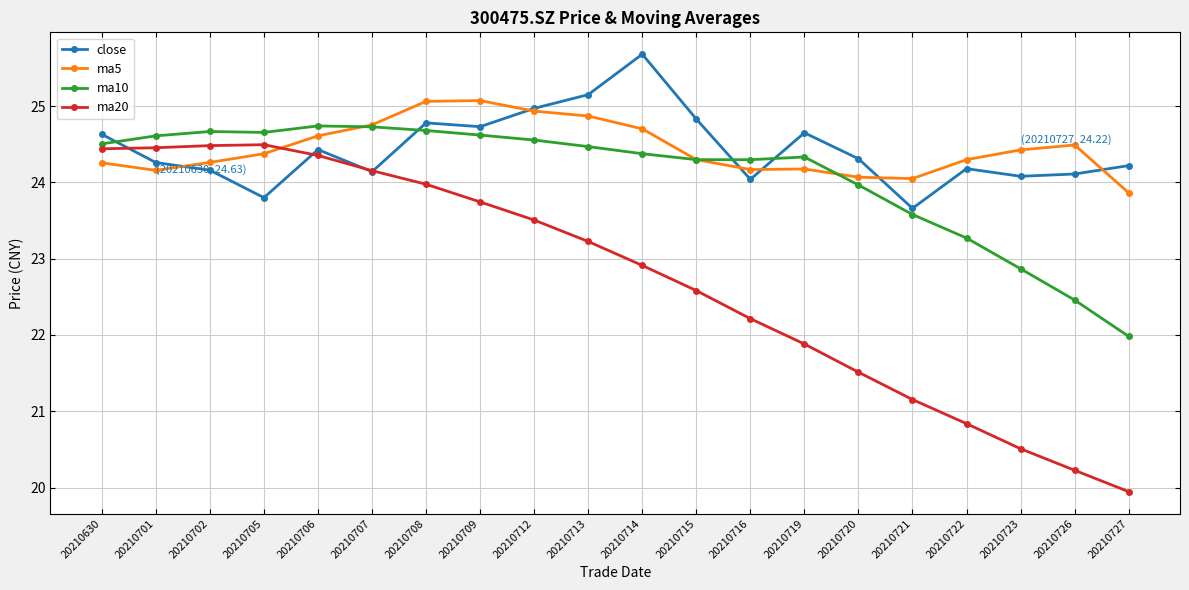

What are all the series names shown in the legend?

close, ma5, ma10, ma20